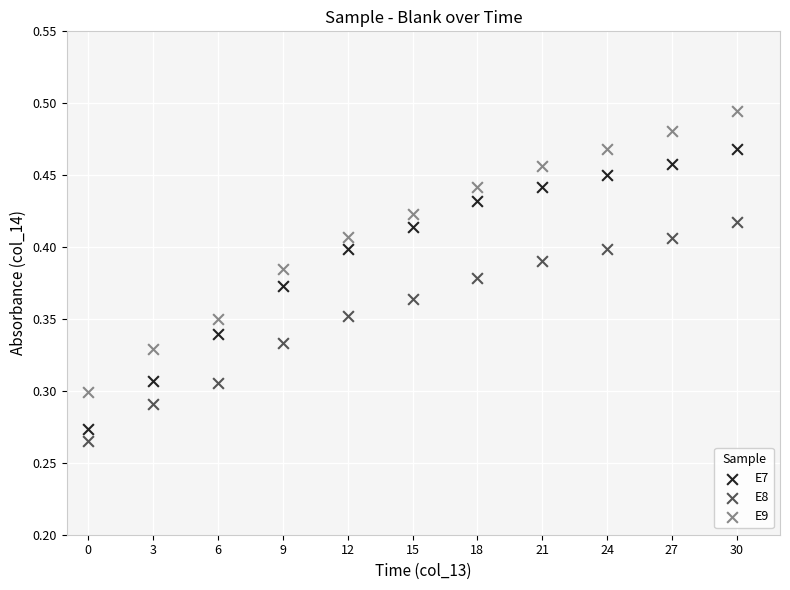

Which series contains the highest Y value?

E9